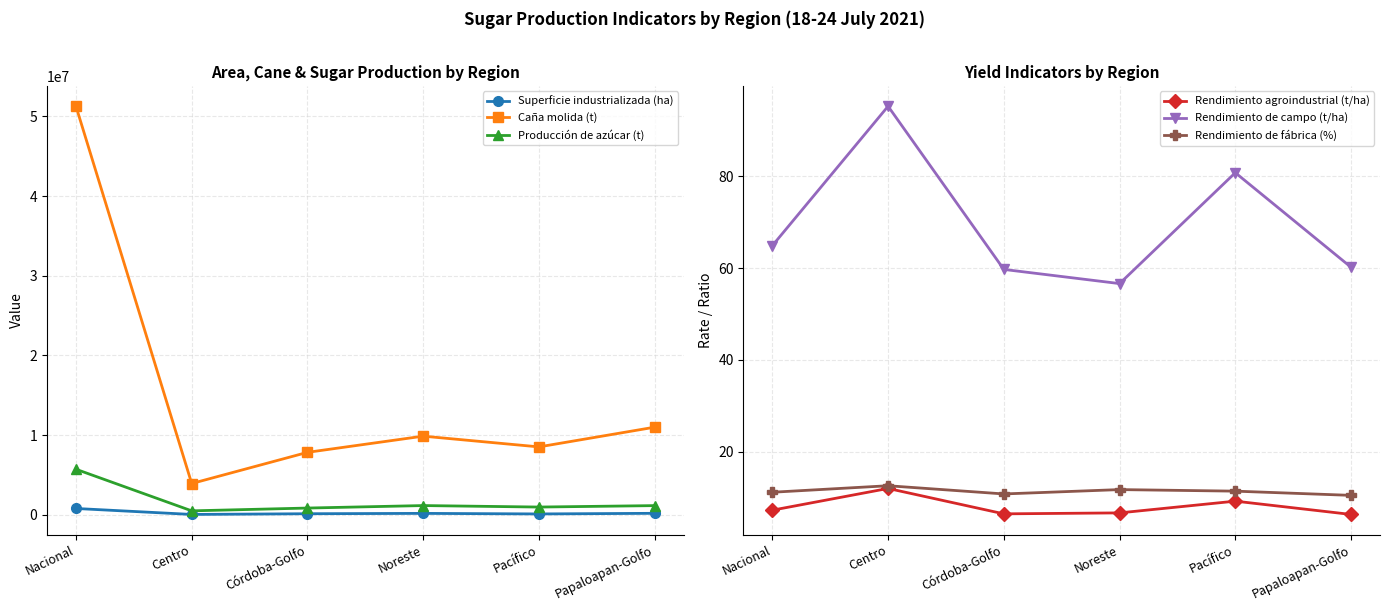

Which series has the largest range (max minus min)?

Caña molida (t)